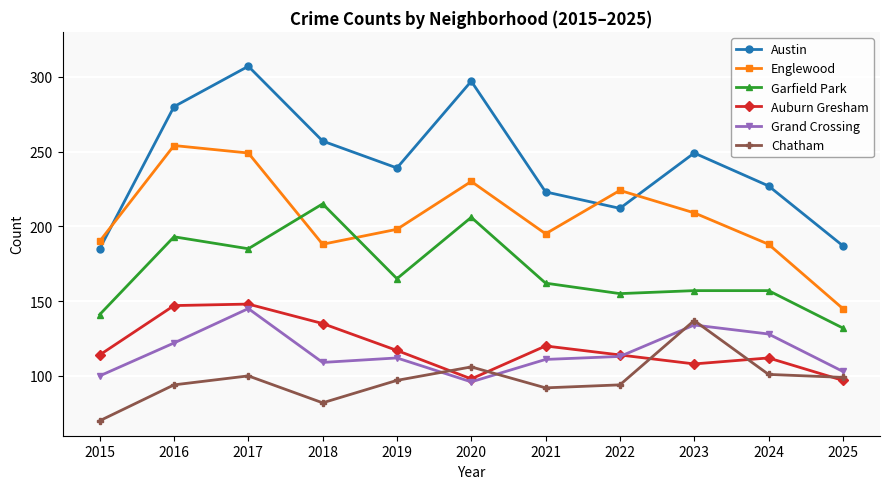

What is the difference between the highest and lowest values at 2024?

126